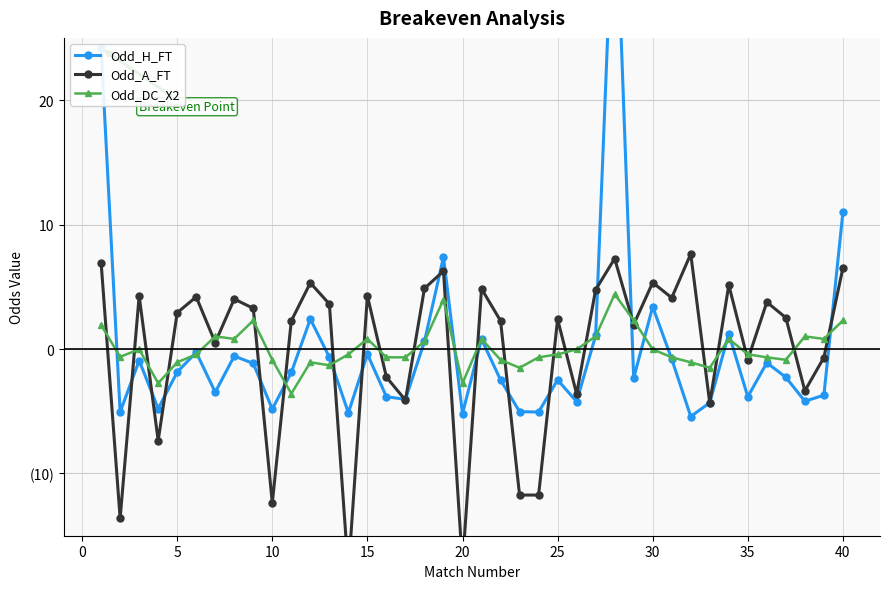

How many distinct data groups are displayed?

3